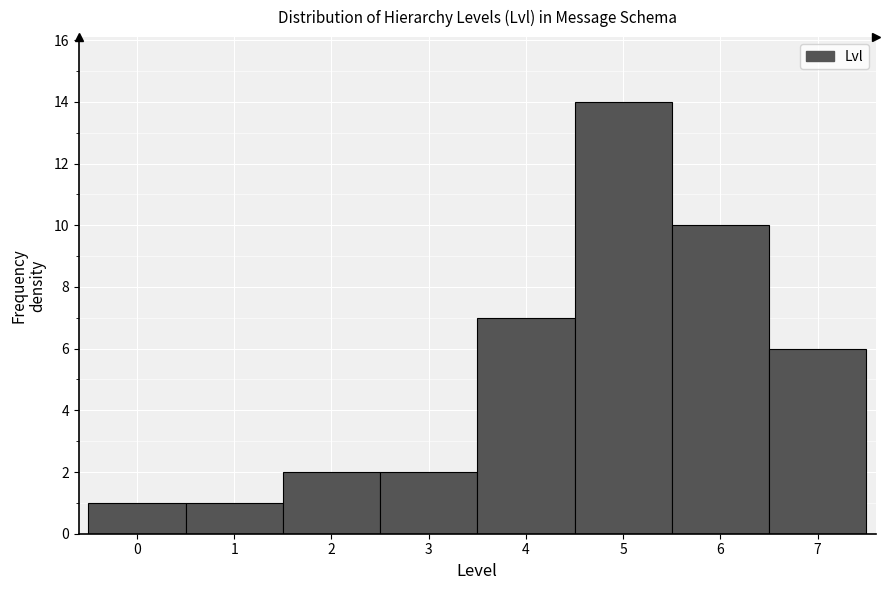

How tall is the bar that spans 6.5 to 7.5 on the x-axis? The values are not printed on the chart, so give them approximately, as read against the axis.

6